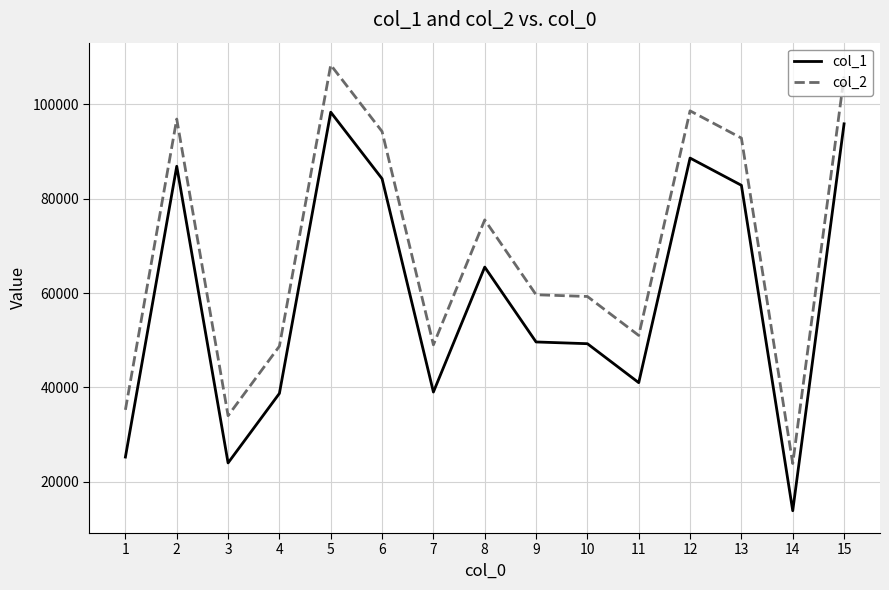

True or false: col_1 and col_2 intersect in this chart.

False